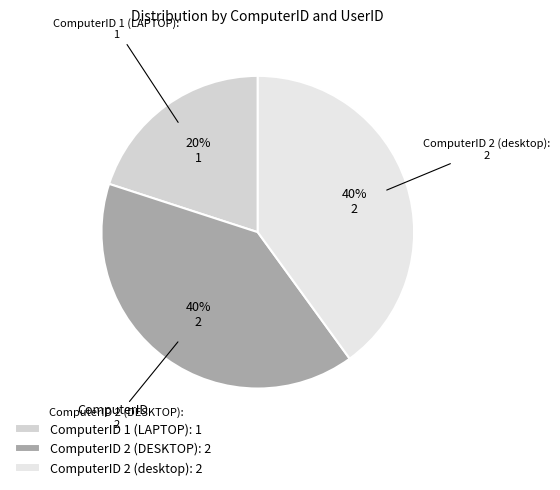

To the nearest percent, what percentage of the pie is ComputerID 1 (LAPTOP)?

20%